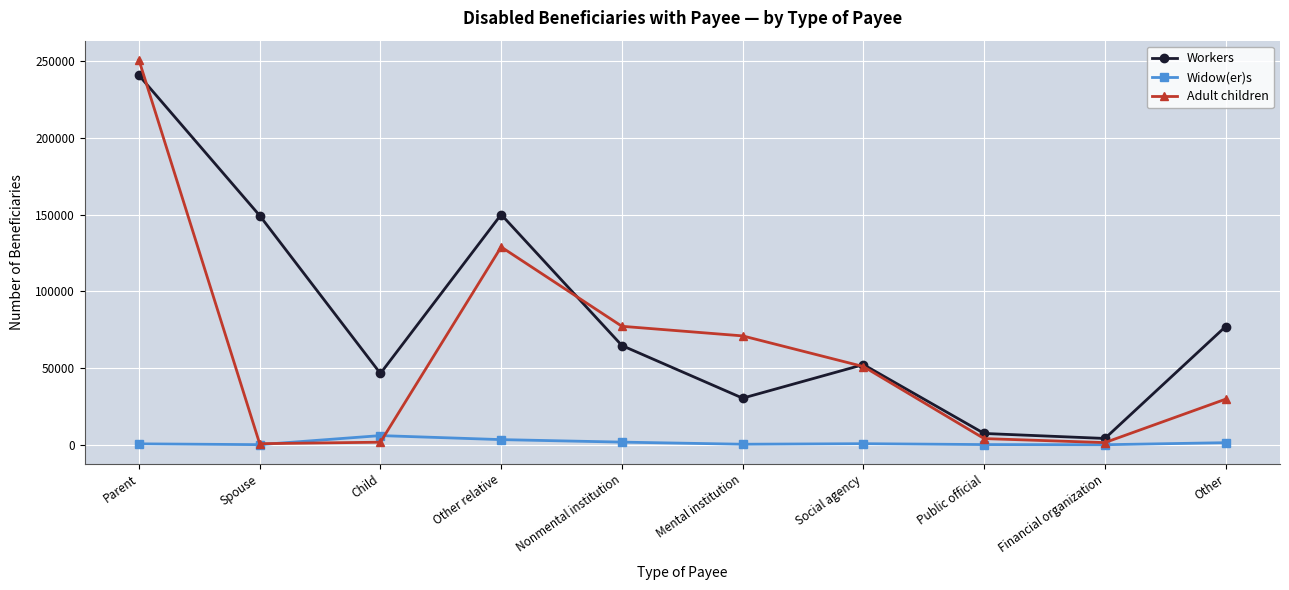

How many intersections are there between Workers and Adult children?

3